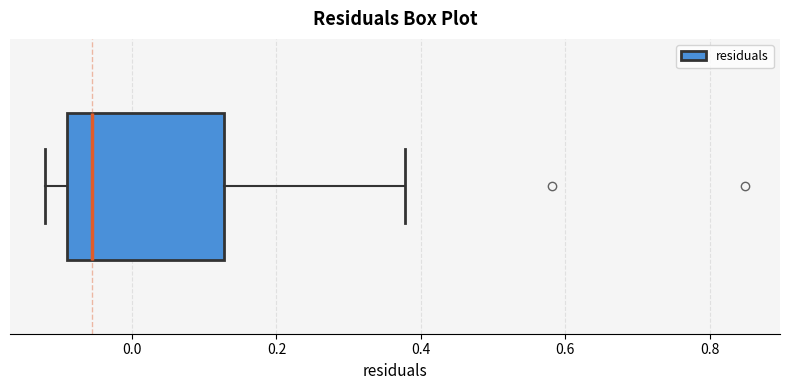

Where does the left whisker of the box end on the x-axis? The values are not printed on the chart, so give them approximately, as read against the axis.

-0.12